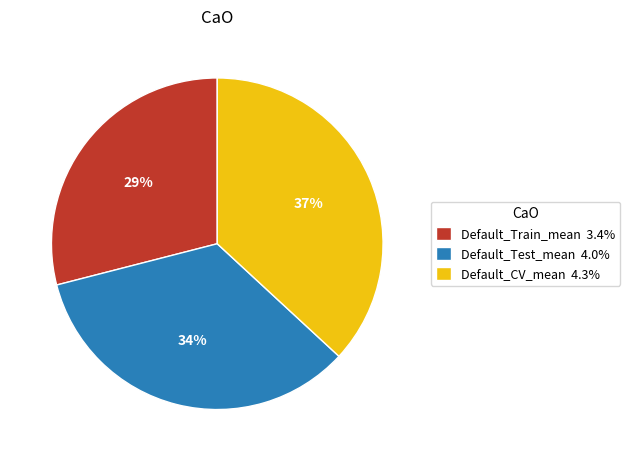

Does Default_CV_mean represent more than half of the total?

No